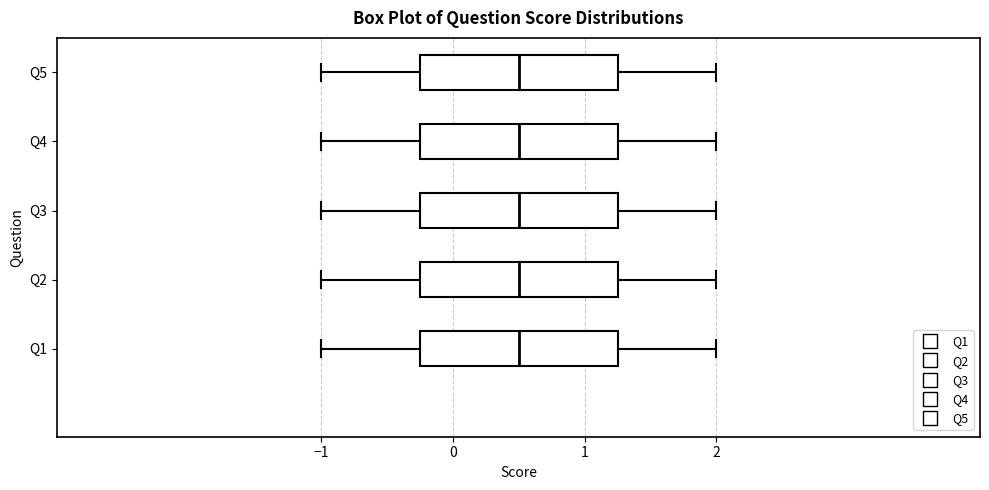

Where does the left whisker of the box for Q4 end on the x-axis? The values are not printed on the chart, so give them approximately, as read against the axis.

-1.0